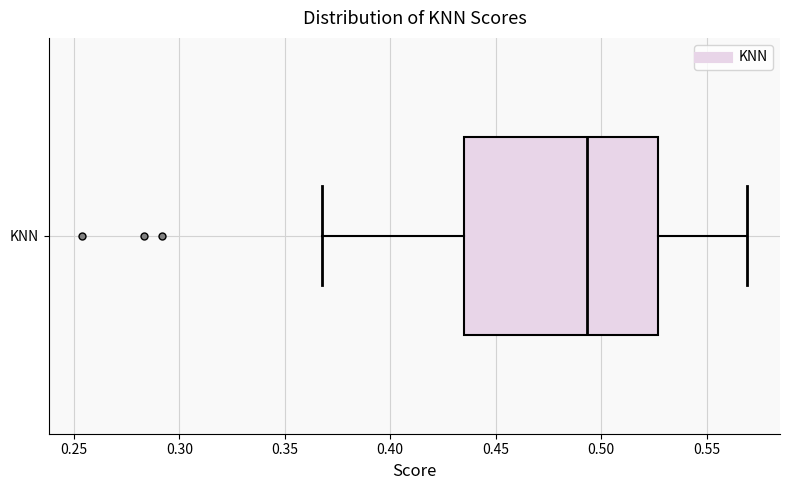

Read this box plot against the x-axis: the position of the median line, the range covered by the box, and the ends of both whiskers. The values are not printed on the chart, so give them approximately, as read against the axis.

median 0.495, box 0.435 to 0.525, whiskers 0.370 to 0.570